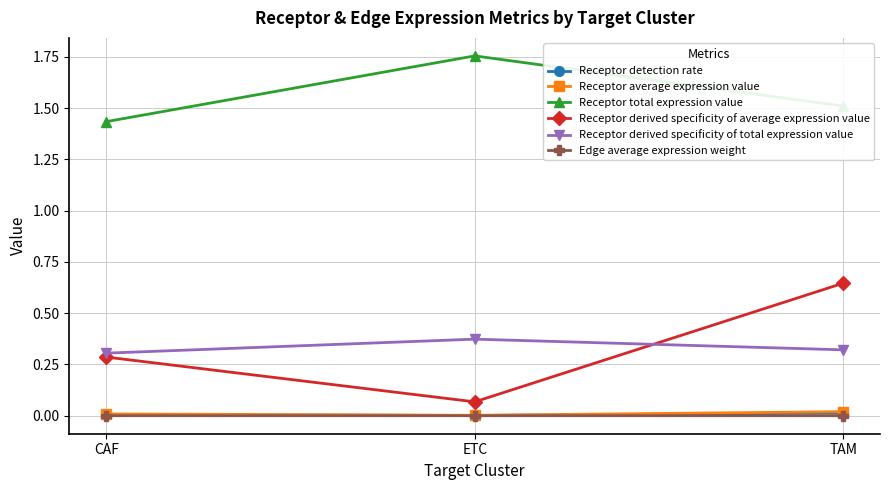

How many data points does each series have?

3